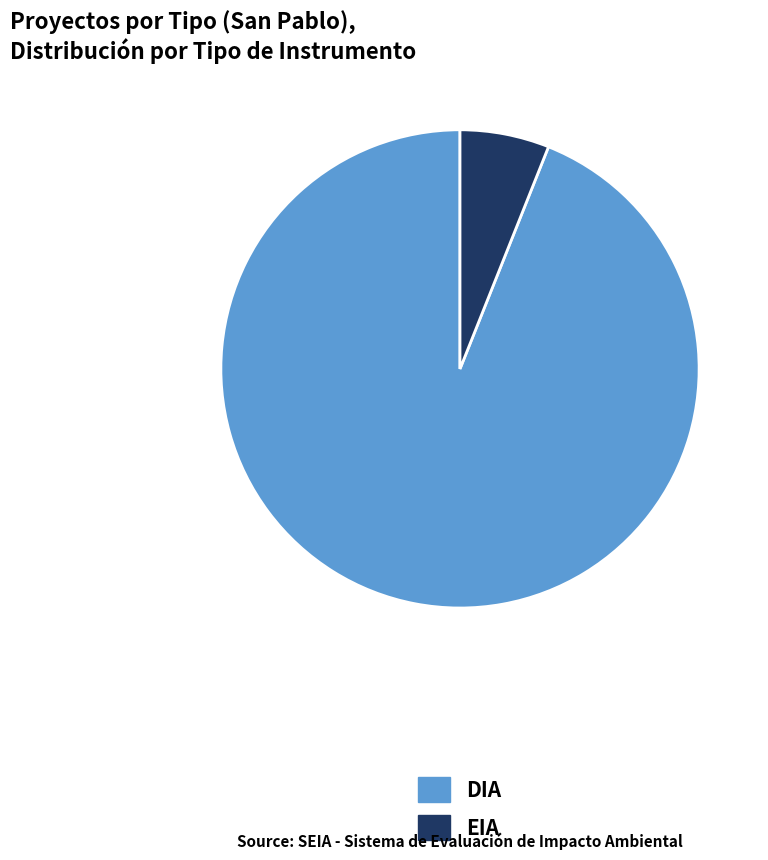

How many segments does this pie chart have?

2